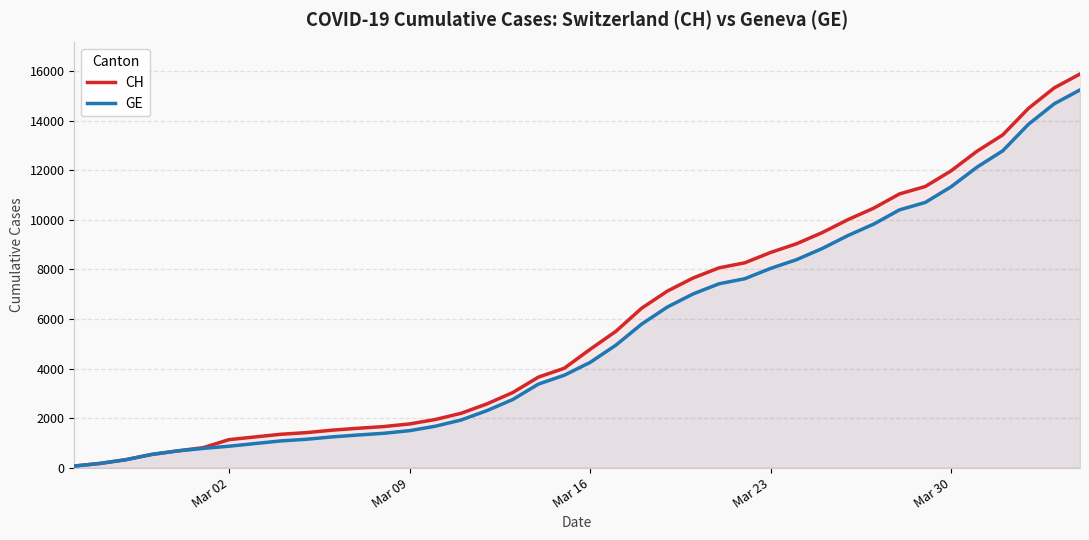

True or false: CH and GE cross at least once.

False